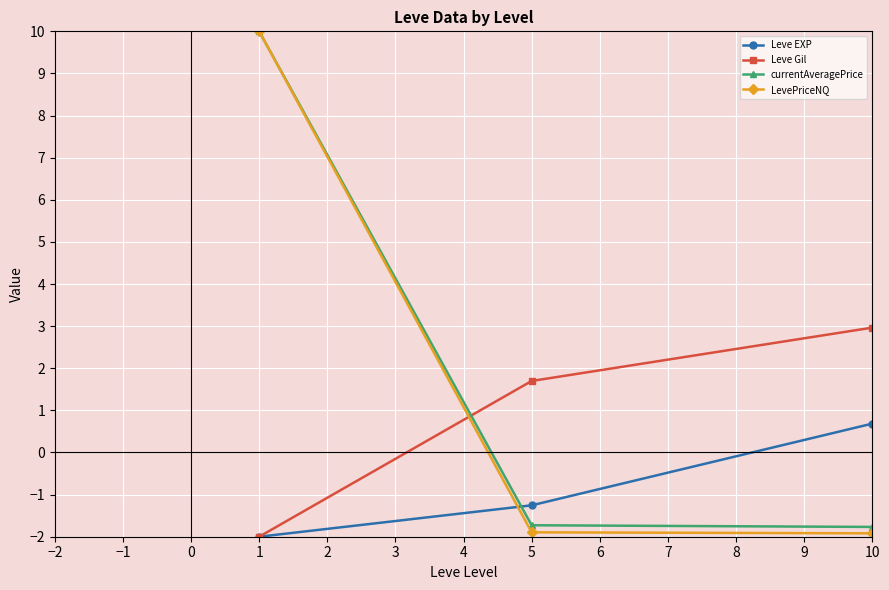

Which series has the largest total across all categories?

Leve Gil